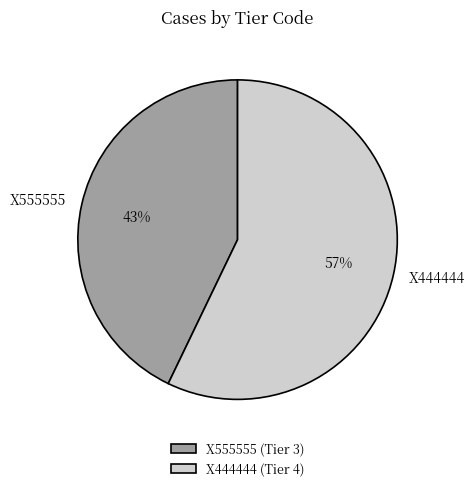

True or false: X444444 accounts for 57% of the total.

True